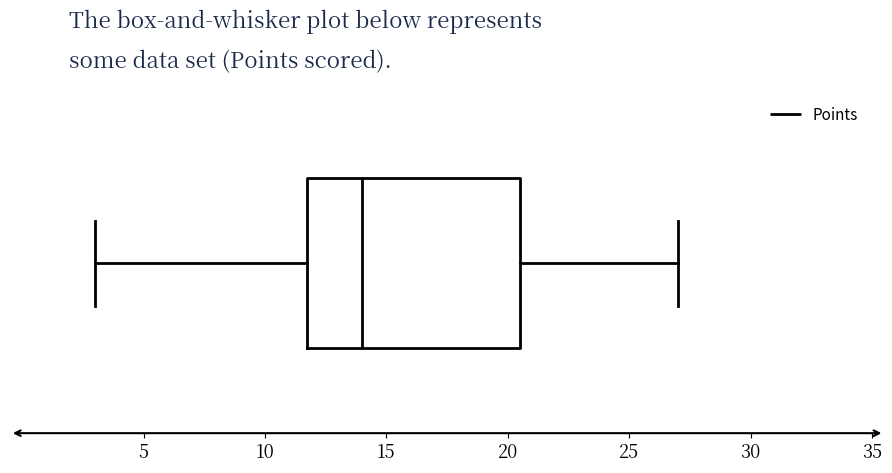

Read this box plot against the x-axis: the position of the median line, the range covered by the box, and the ends of both whiskers. The values are not printed on the chart, so give them approximately, as read against the axis.

median 14.0, box 12.0 to 20.5, whiskers 3.0 to 27.0